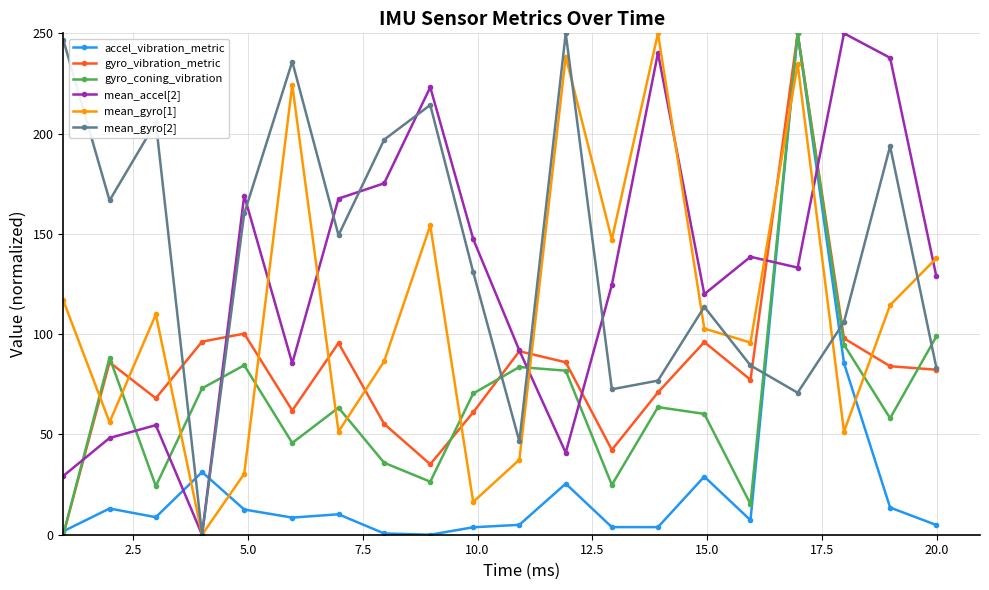

What is the value of the mean_gyro[2] point at the 2nd from the left?

166.7